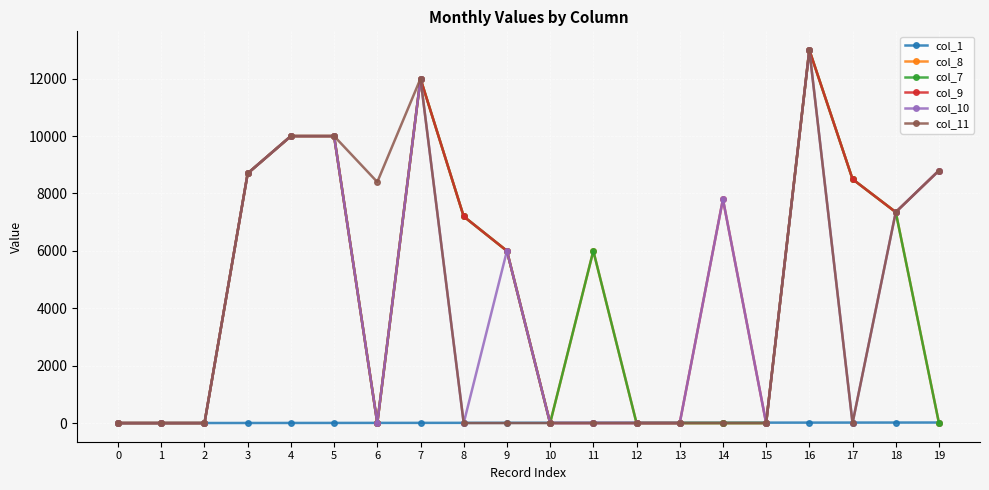

Is this an area chart (filled region under the line)?

No